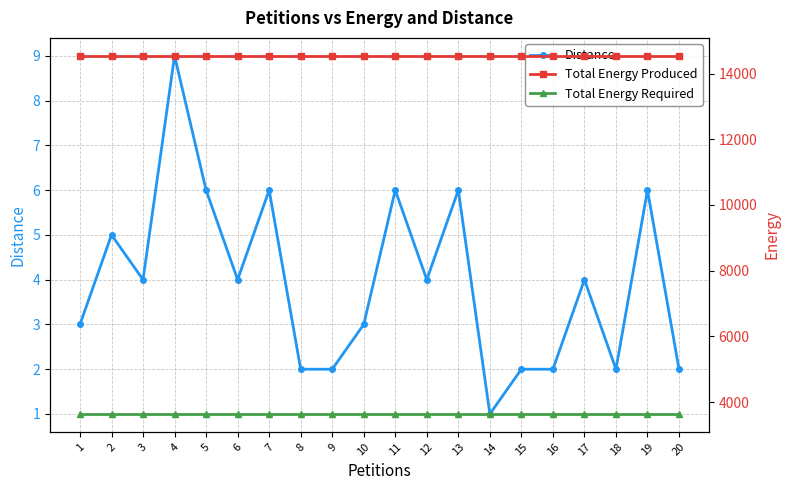

The Distance series shows 4 at 12. True or false?

True